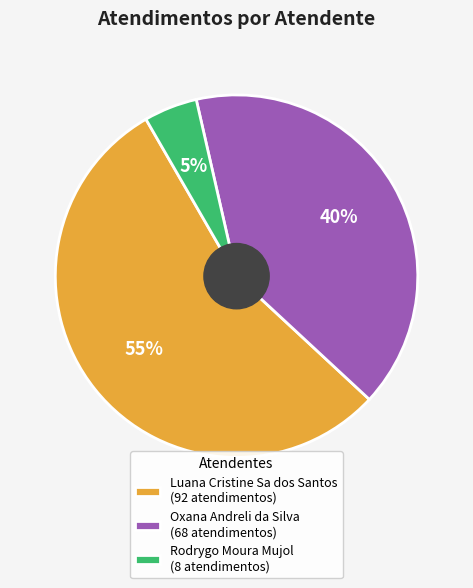

How many slices are in this pie chart?

3